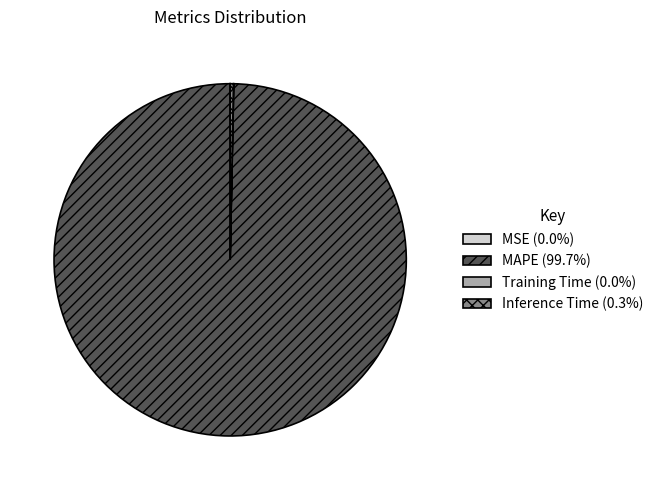

Which category has the biggest portion of the pie?

MAPE